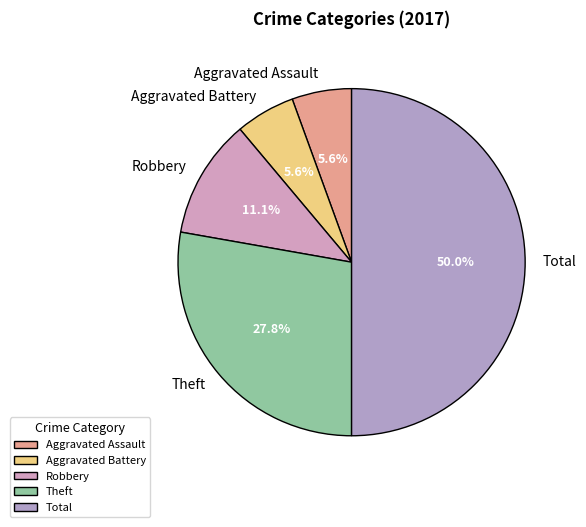

To the nearest percent, what is the combined percentage of Aggravated Assault and Robbery?

17%